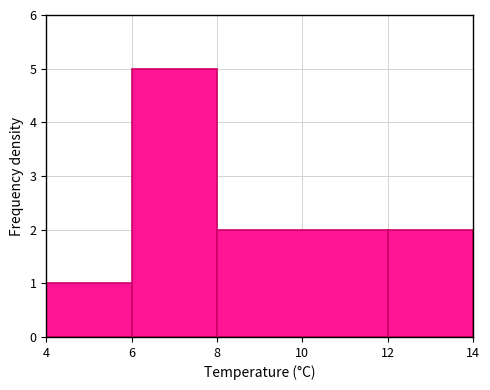

Reading left to right, list every bar in this chart as the range it spans on the x-axis followed by its height. The values are not printed on the chart, so give them approximately, as read against the axis.

4 to 6: 1
6 to 8: 5
8 to 12: 2
12 to 14: 2